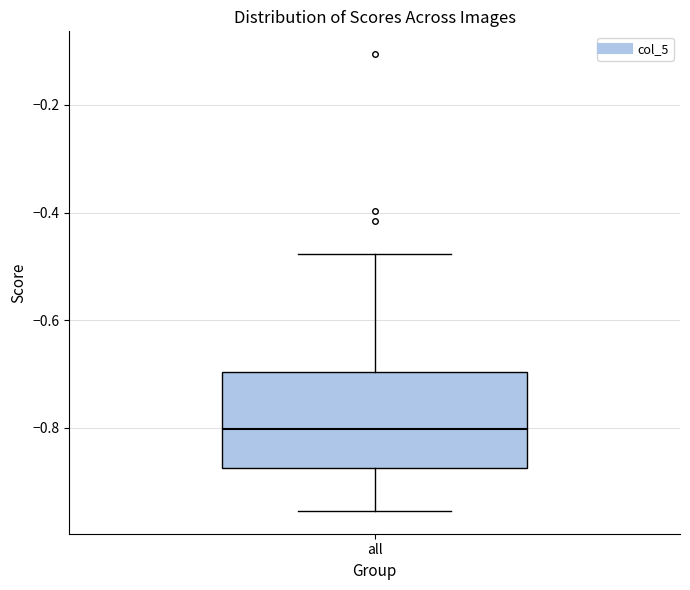

Read this box plot against the y-axis: the position of the median line, the range covered by the box, and the ends of both whiskers. The values are not printed on the chart, so give them approximately, as read against the axis.

median -0.80, box -0.88 to -0.70, whiskers -0.96 to -0.48